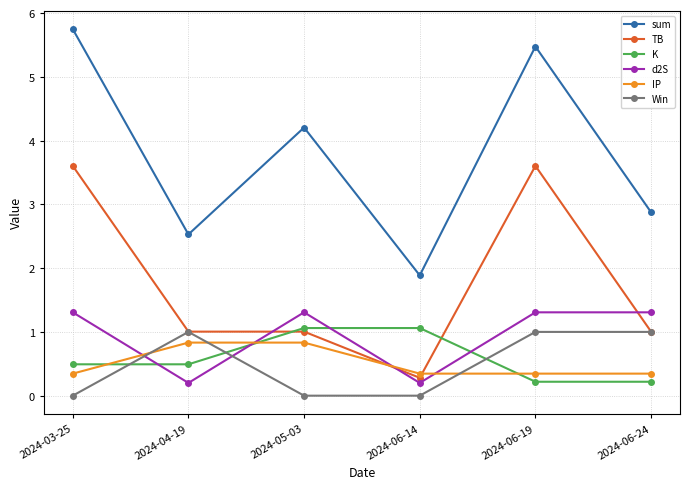

Where does the sum series first go above 4?

2024-03-25